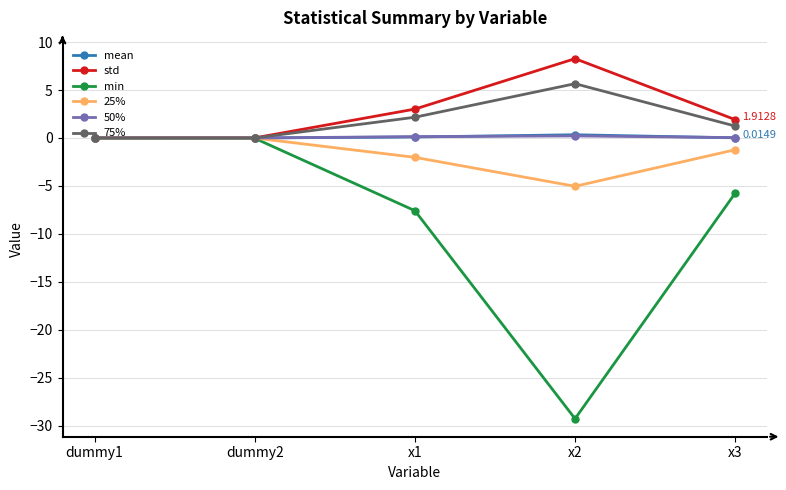

What position from the left is x2?

4